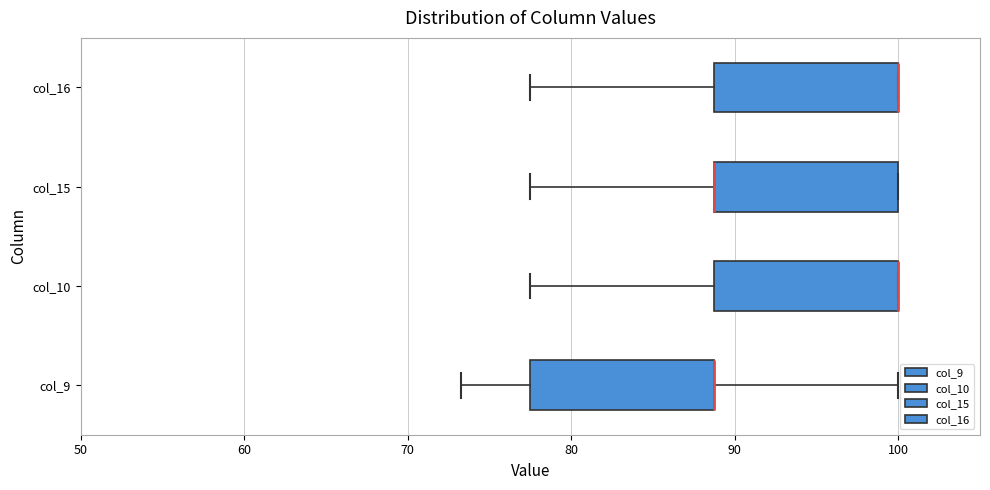

Reading bottom to top, read every box against the x-axis: the position of its median line, the range the box covers, and the ends of its whiskers. The values are not printed on the chart, so give them approximately, as read against the axis.

col_9: median 89 (drawn on the box's right edge), box 78 to 89, whiskers 73 to 100
col_10: median 100 (drawn on the box's right edge), box 89 to 100, whiskers 78 to 100
col_15: median 89 (drawn on the box's left edge), box 89 to 100, whiskers 78 to 100
col_16: median 100 (drawn on the box's right edge), box 89 to 100, whiskers 78 to 100